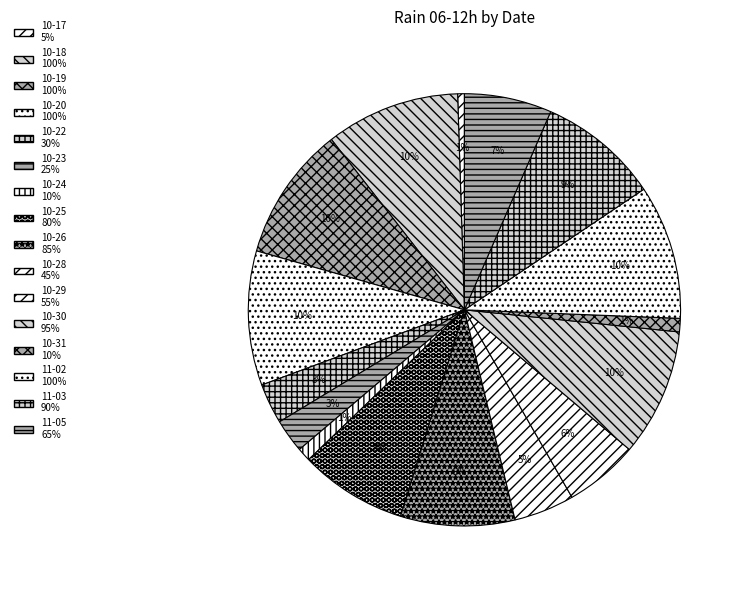

How many segments does this pie chart have?

16